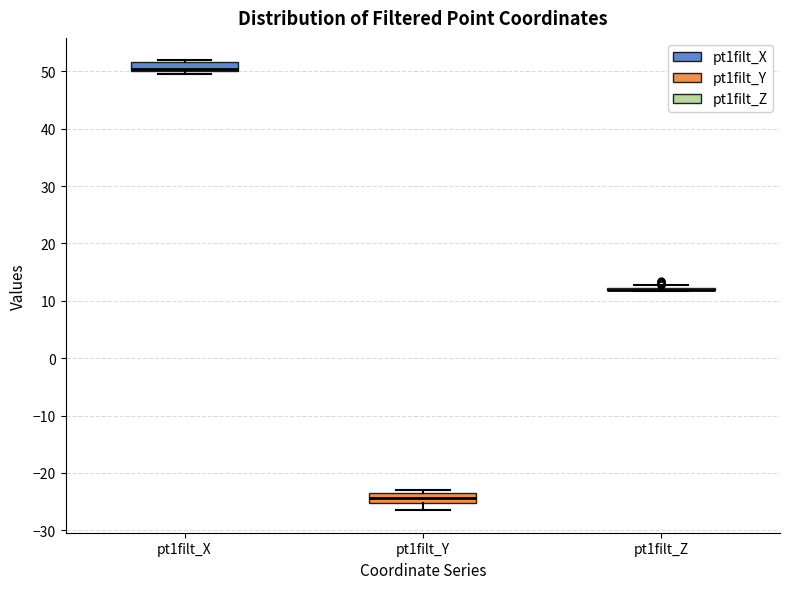

Where is the upper edge of the box for pt1filt_Y on the y-axis? The values are not printed on the chart, so give them approximately, as read against the axis.

-23